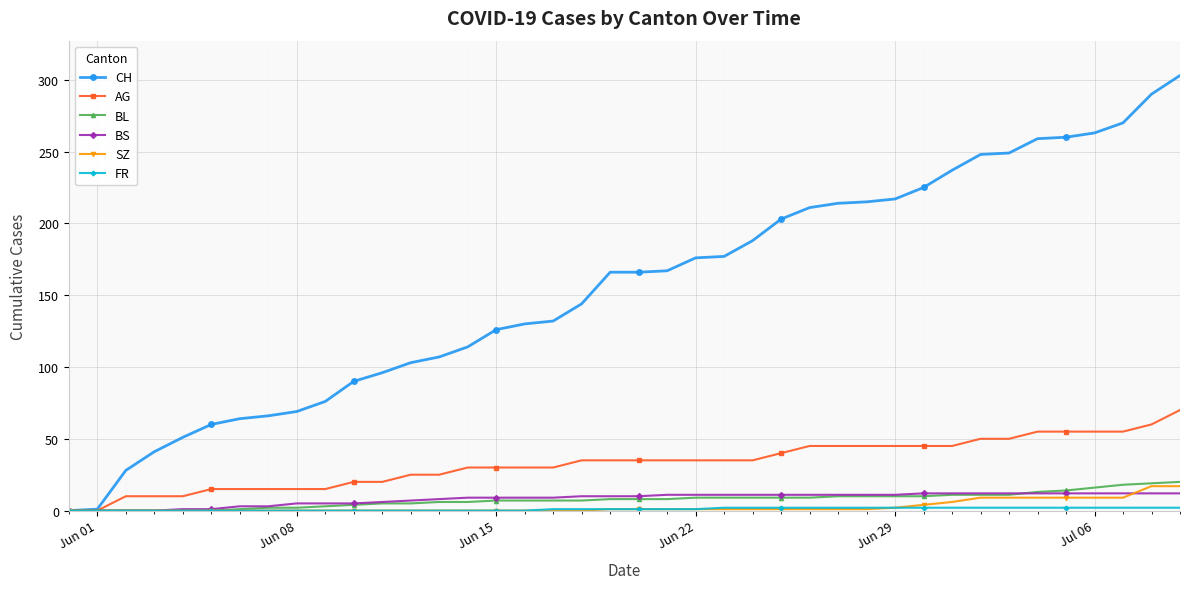

Which series has the largest range (max minus min)?

CH